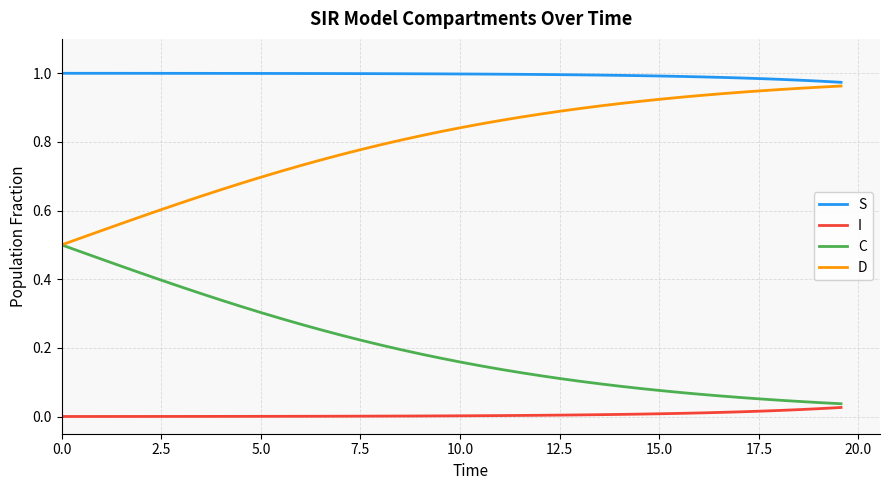

True or false: C and S cross at least once.

False